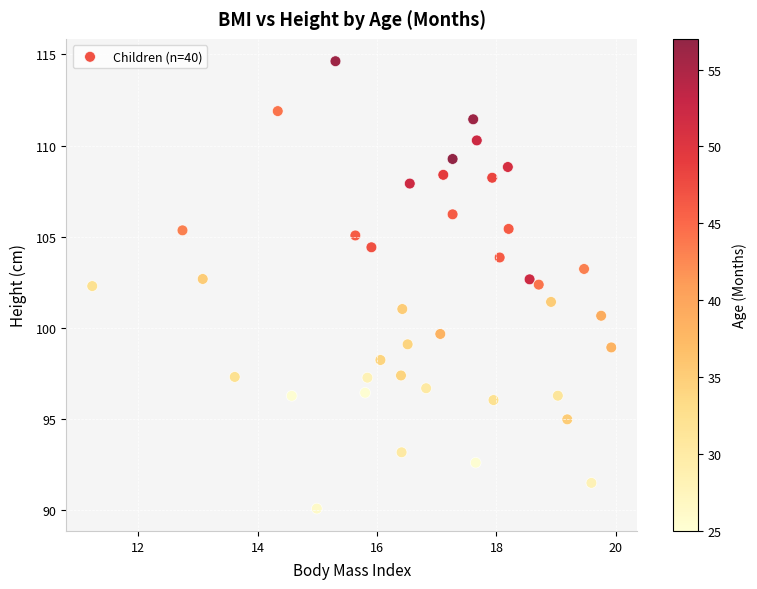

What is the range of X values (max minus min)?

8.7